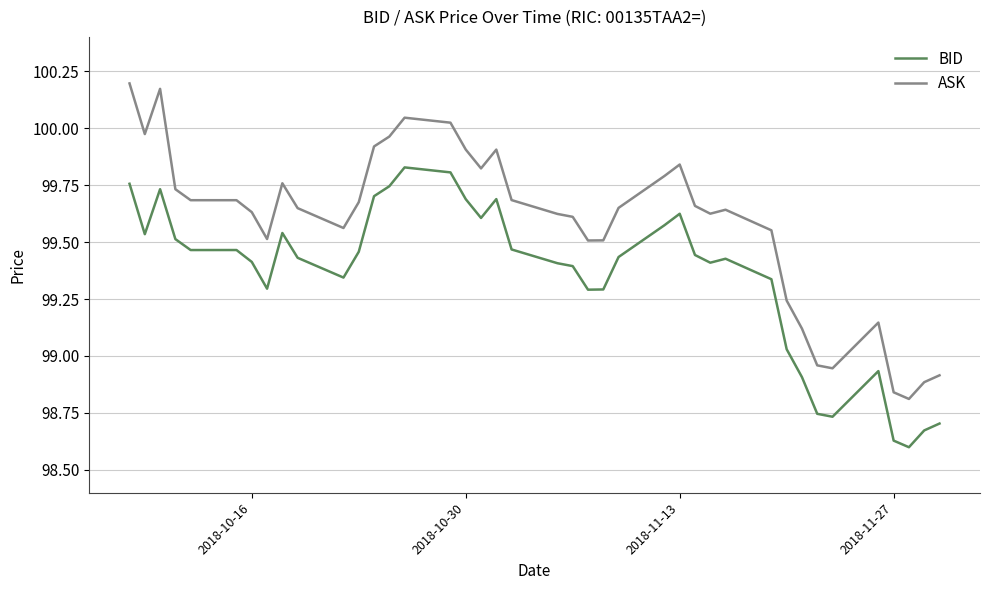

Which series has the largest range (max minus min)?

ASK